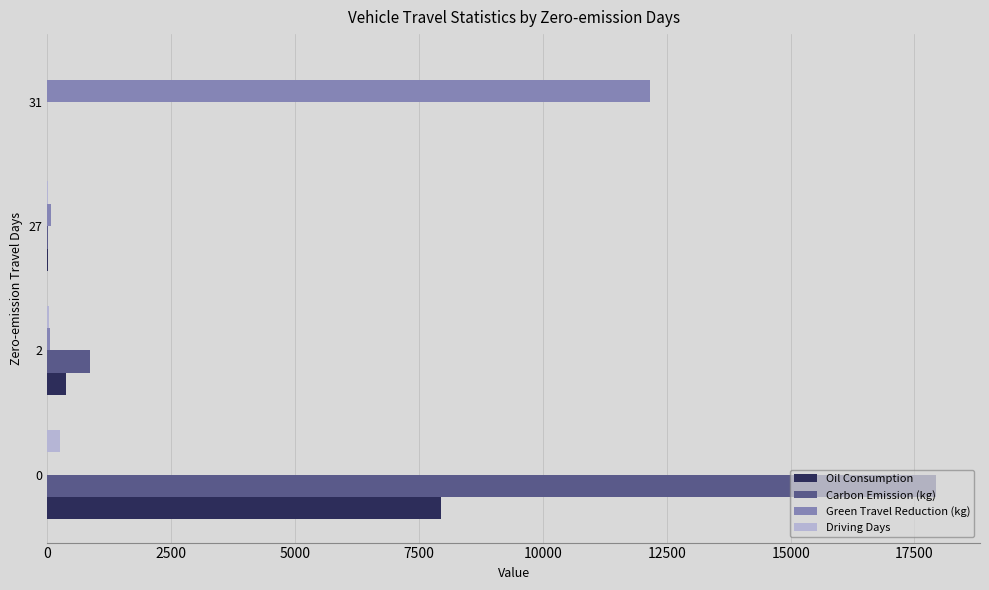

Between 0 and 27, which series saw the biggest shift?

Carbon Emission (kg)